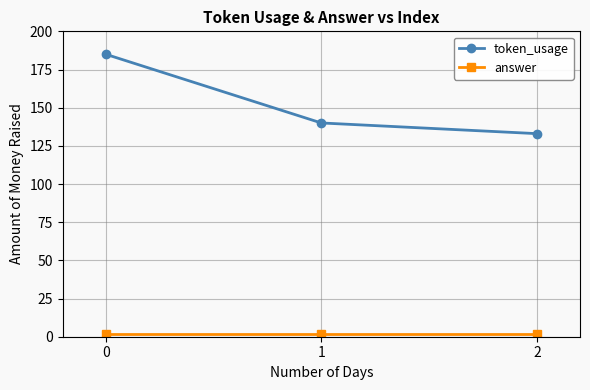

At how many categories does at least one series exceed 167?

1